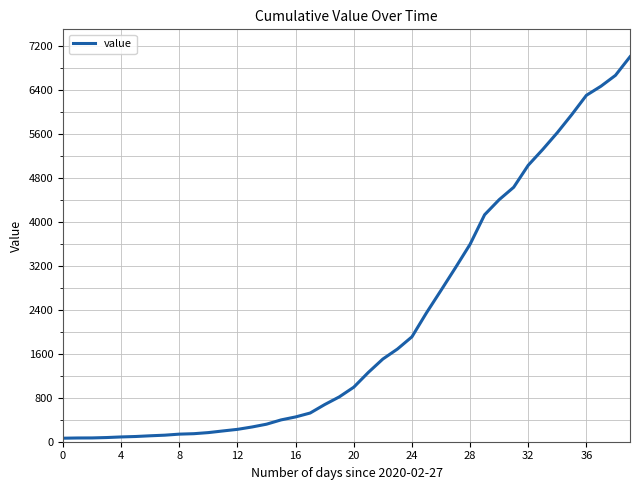

What is the greatest value displayed?

7001